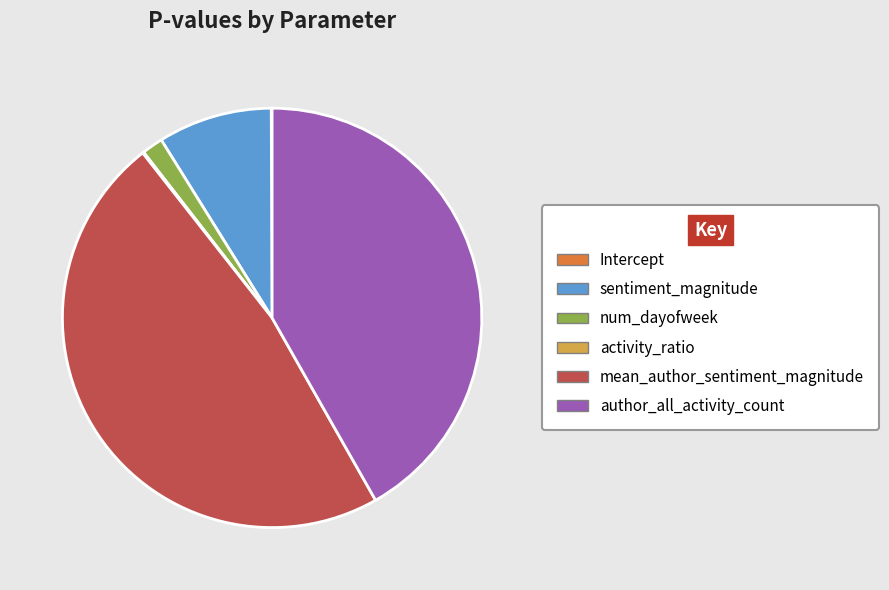

Which category has the biggest portion of the pie?

mean_author_sentiment_magnitude